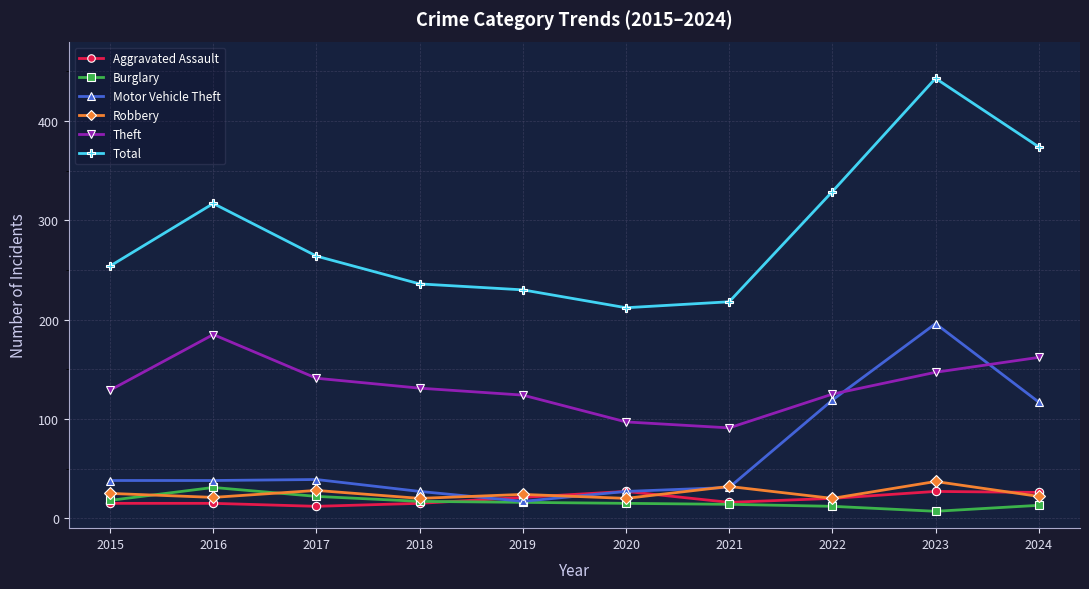

What is the value of the Theft point at the 1st from the left?

129